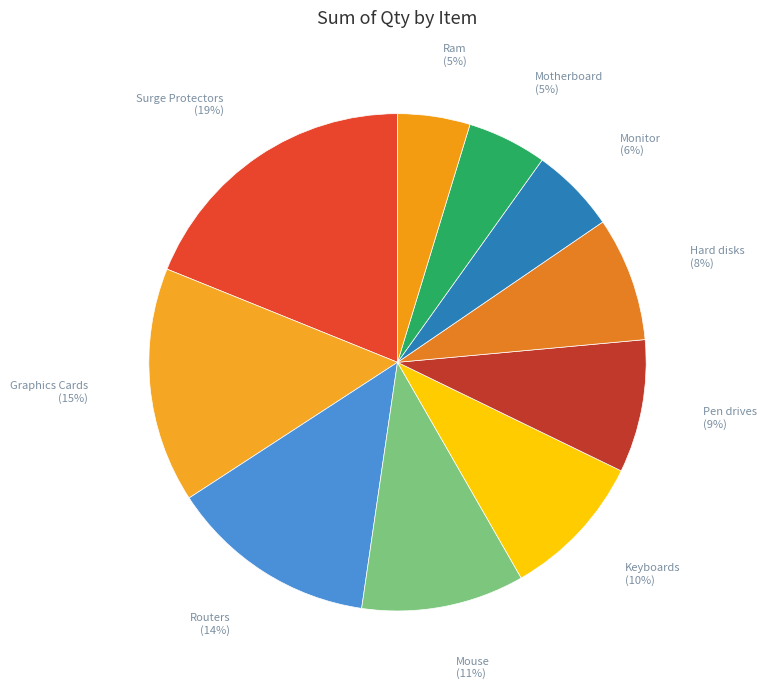

What percentage is the Routers slice, to the nearest percent?

14%